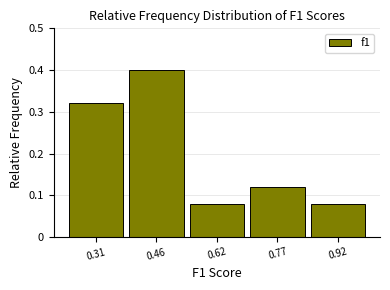

Which range on the x-axis has the tallest bar?

0.38 to 0.54